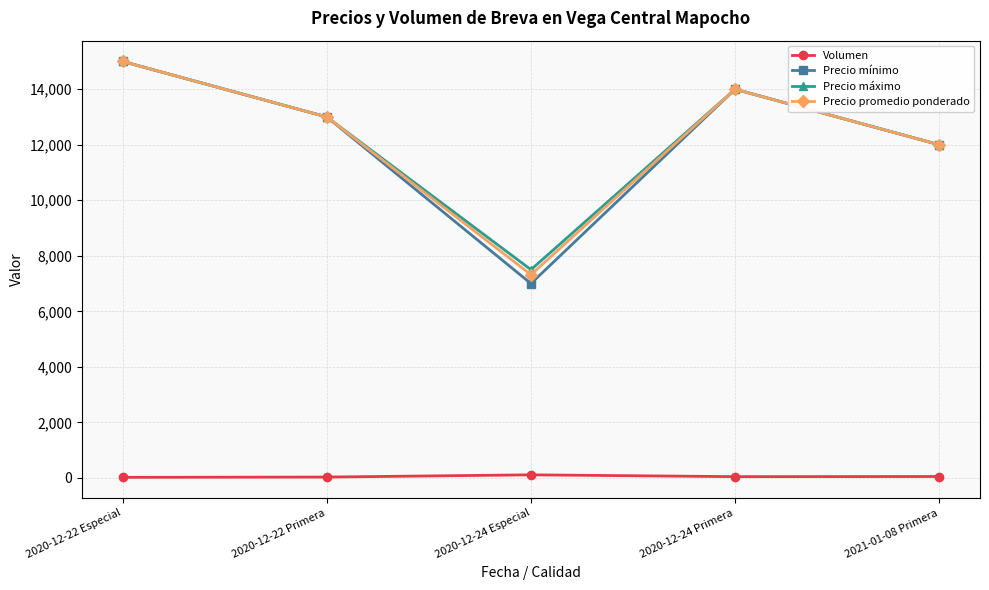

At which label does Precio máximo reach its minimum?

2020-12-24 Especial